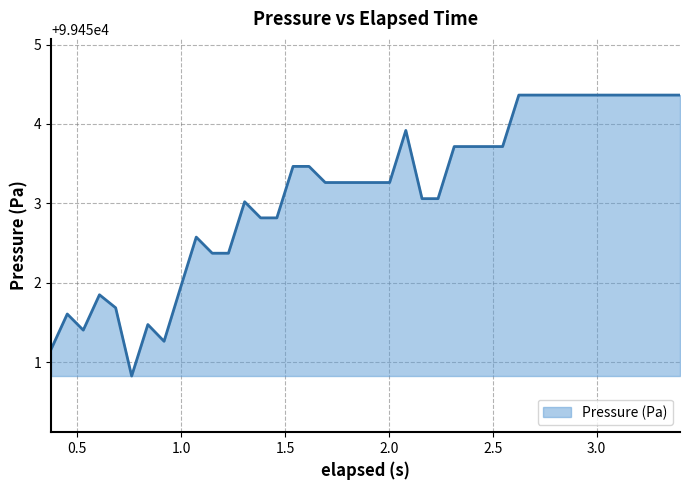

What is the greatest value displayed?

99454.4